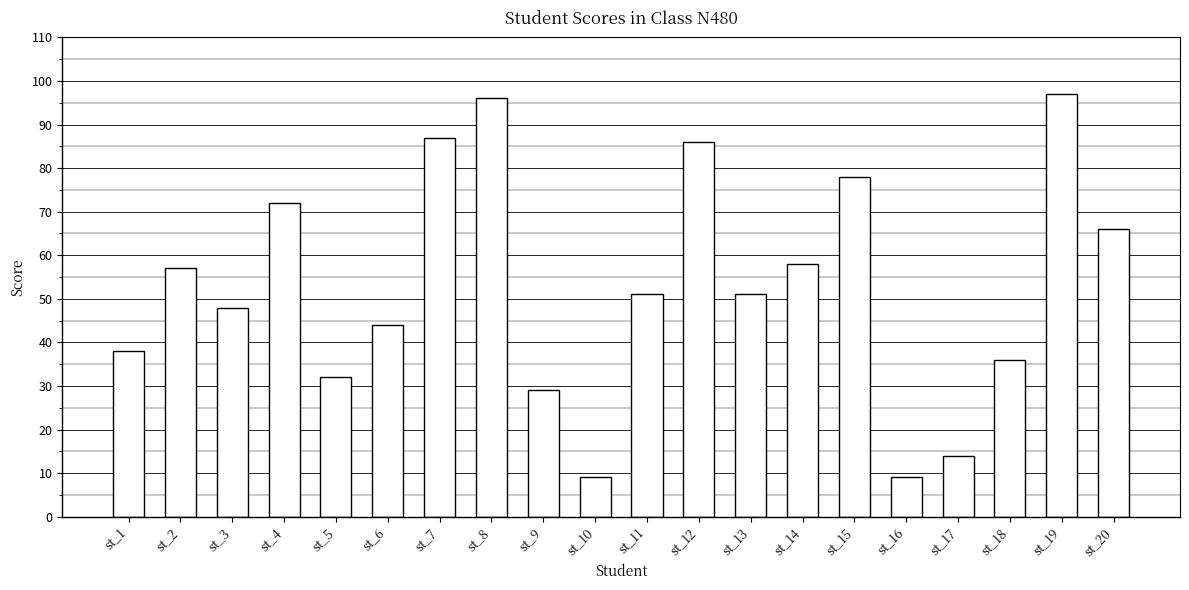

What is the change in value from st_4 to st_9?

-43